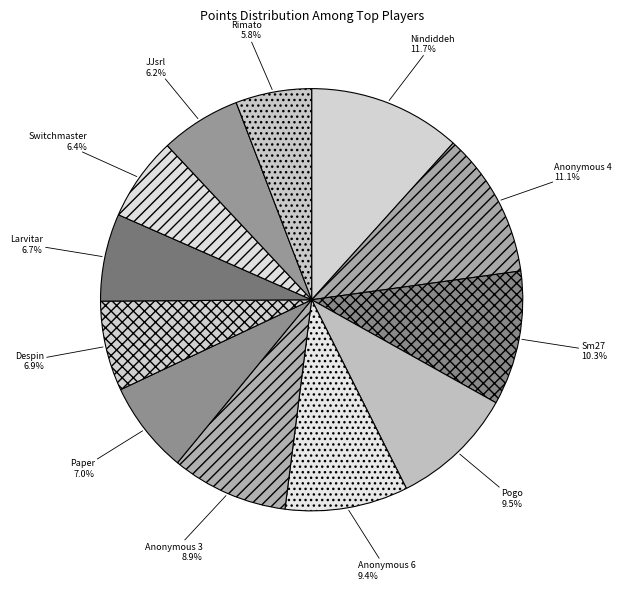

How many slices are in this pie chart?

12